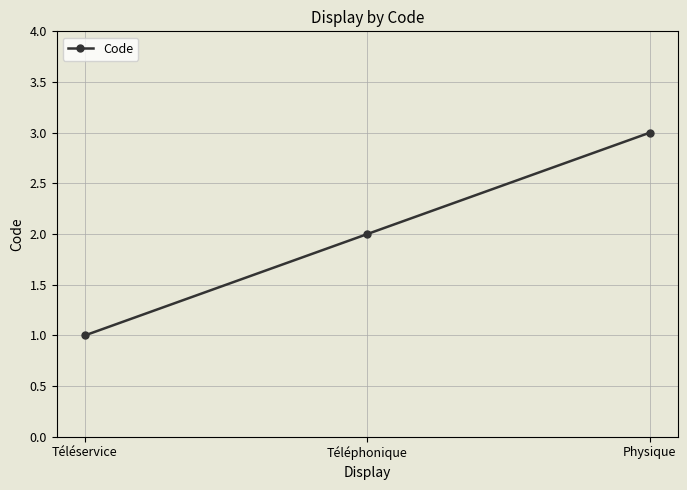

What position from the left is Physique?

3